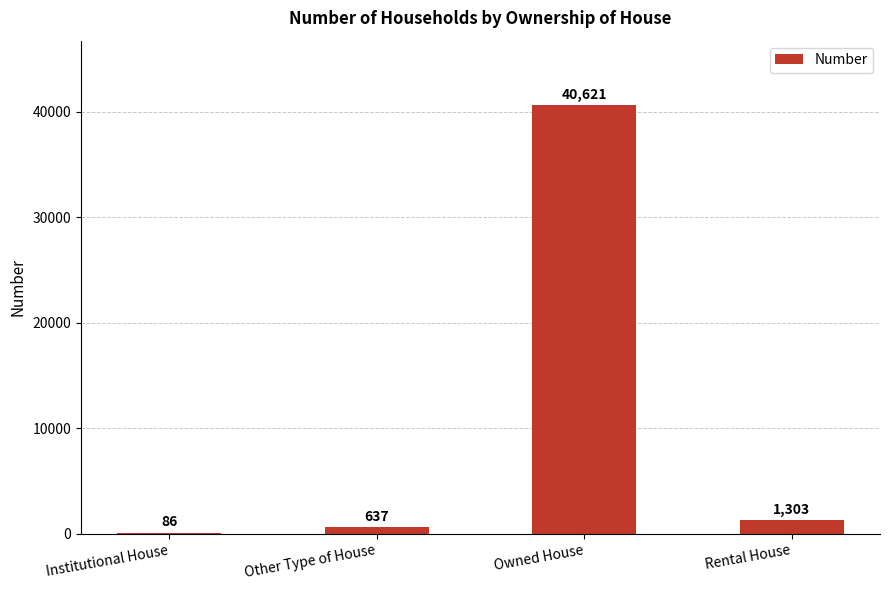

Where is the data nearest to the value 20353?

Rental House